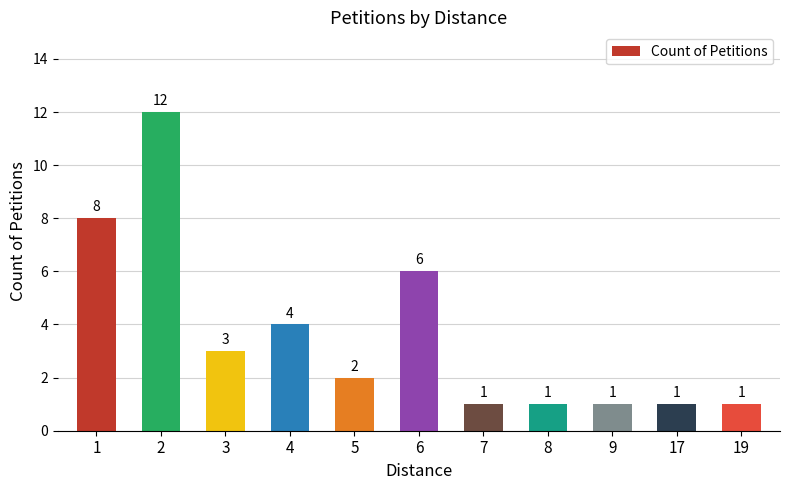

What is the greatest value displayed?

12